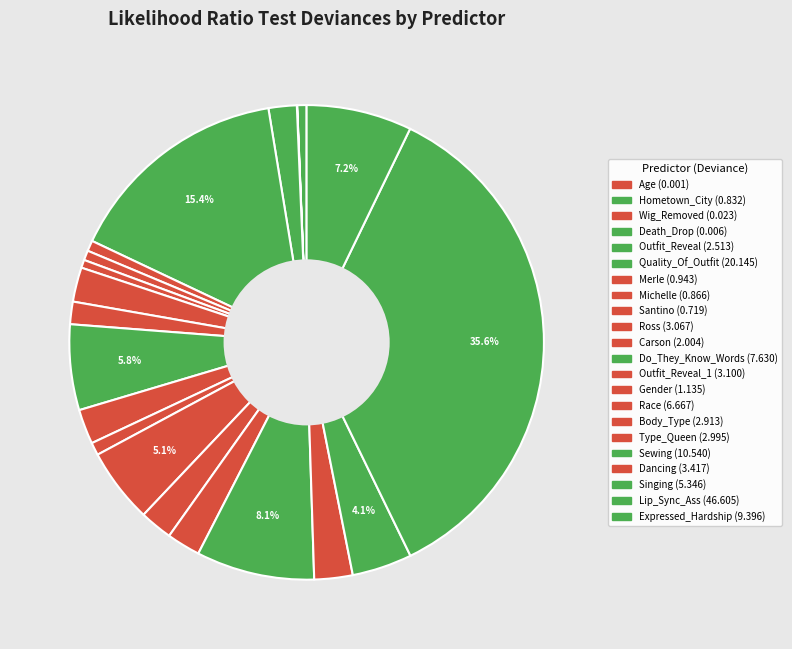

Is there any slice that represents more than half of the pie?

No